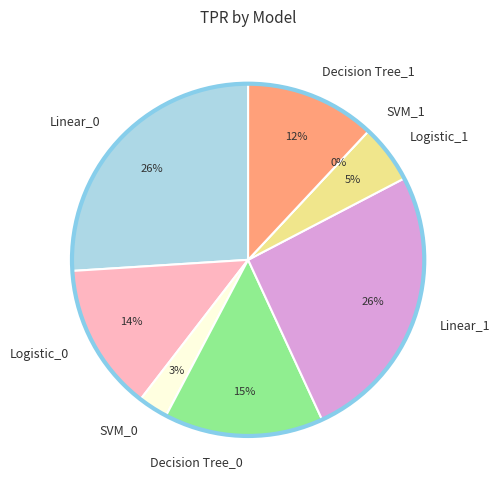

What percentage do Logistic_0 and Linear_0 together represent?

39.5%